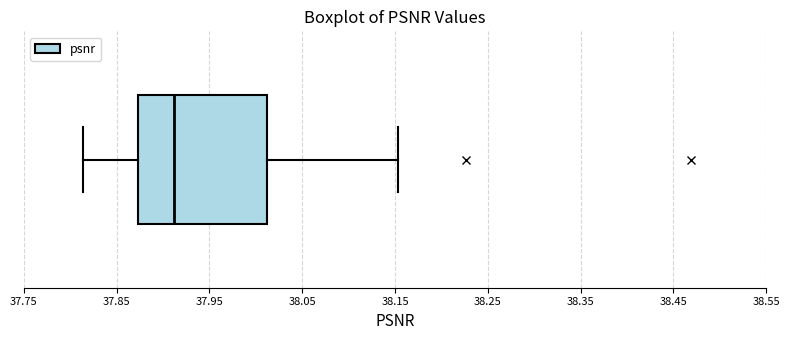

Read this box plot against the x-axis: the position of the median line, the range covered by the box, and the ends of both whiskers. The values are not printed on the chart, so give them approximately, as read against the axis.

median 37.91, box 37.87 to 38.01, whiskers 37.81 to 38.15